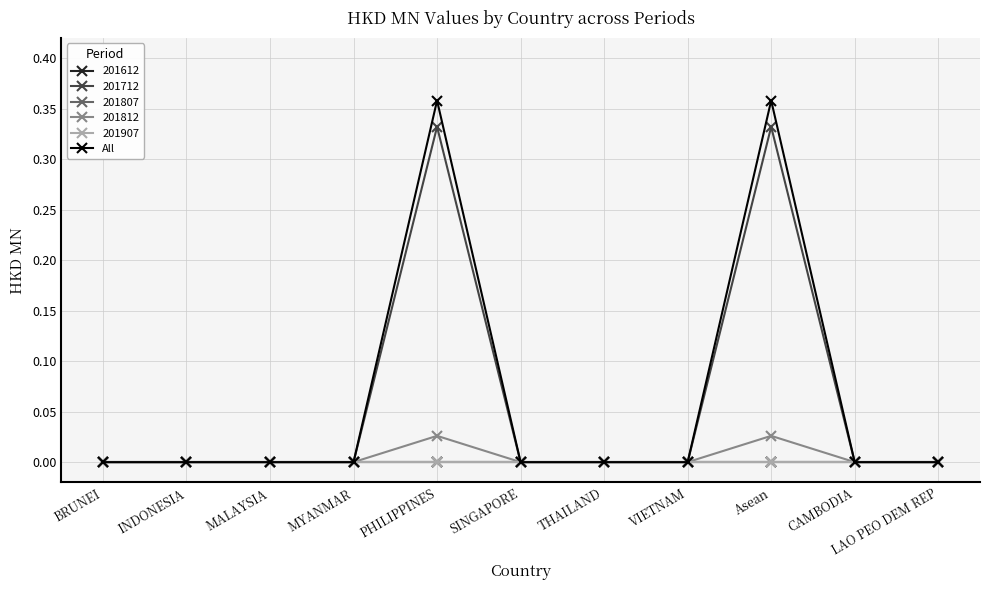

Does the chart have visible grid lines?

Yes